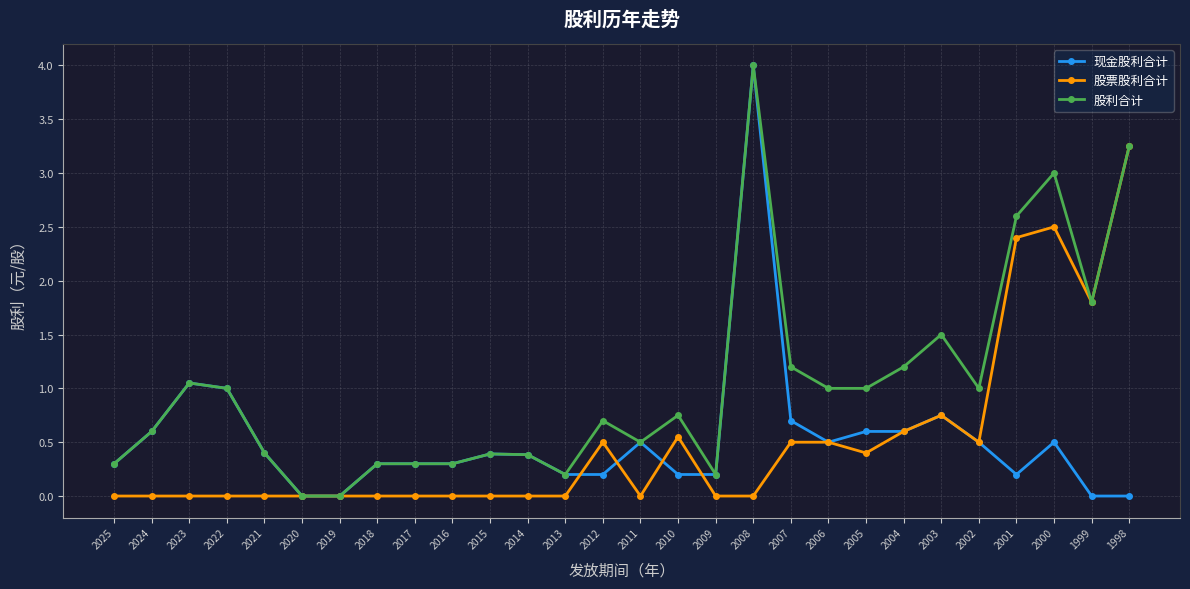

True or false: 现金股利合计 has a value of 0.3 at 2018.

True